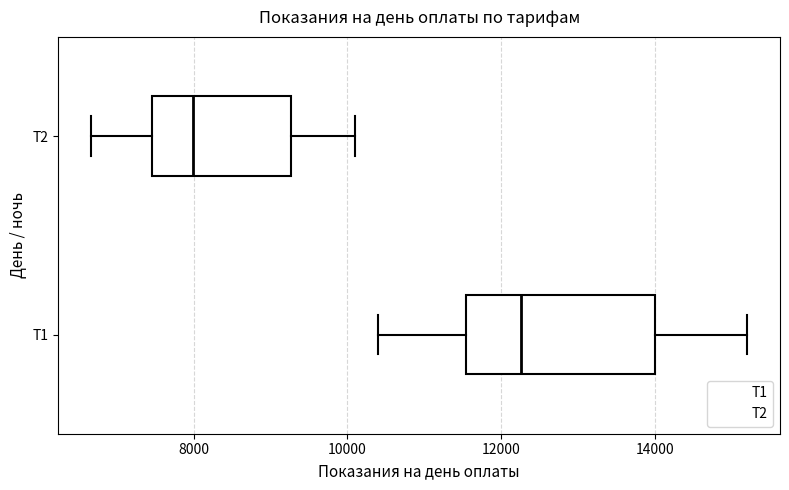

Where does the right whisker of the box for T2 end on the x-axis? The values are not printed on the chart, so give them approximately, as read against the axis.

10200